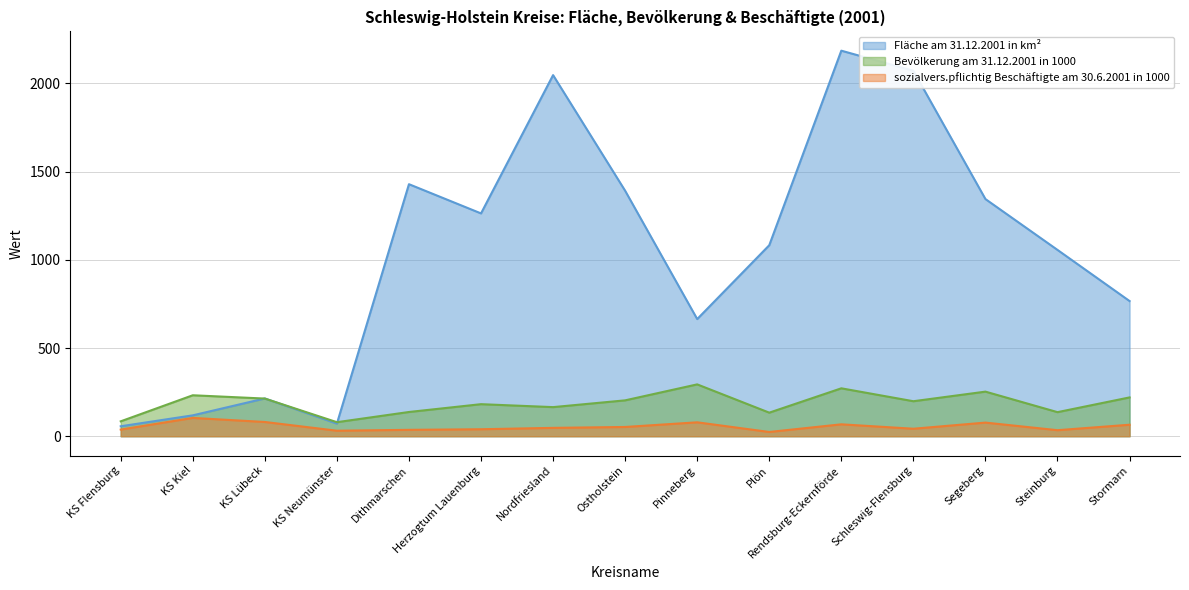

The value of Fläche am 31.12.2001 in km² at Stormarn is 304.2. True or false?

False